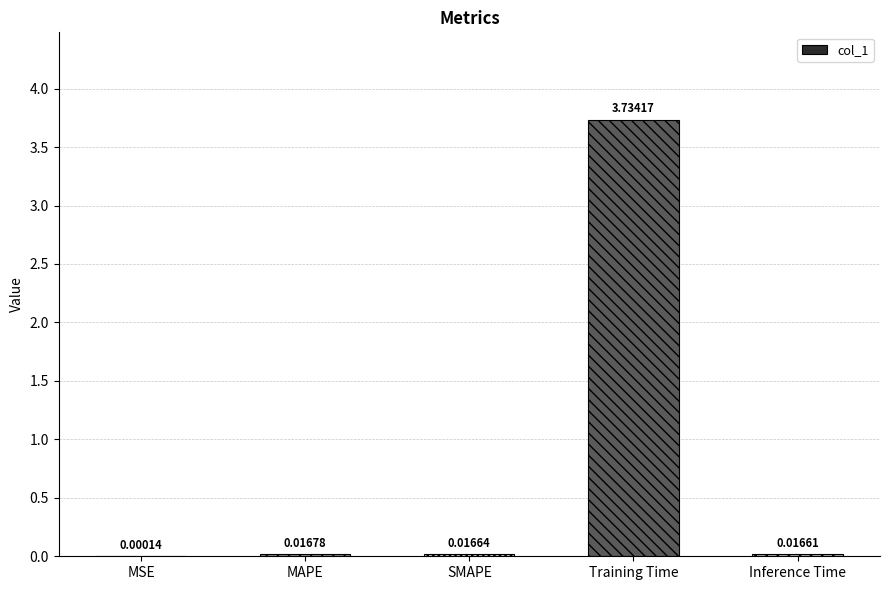

How many data points does each series have?

5